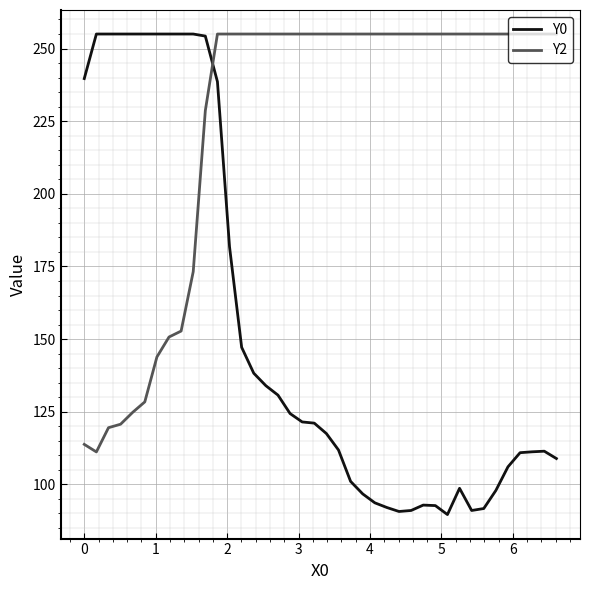

List the series in order of their overall mean, lowest first.

Y0, Y2